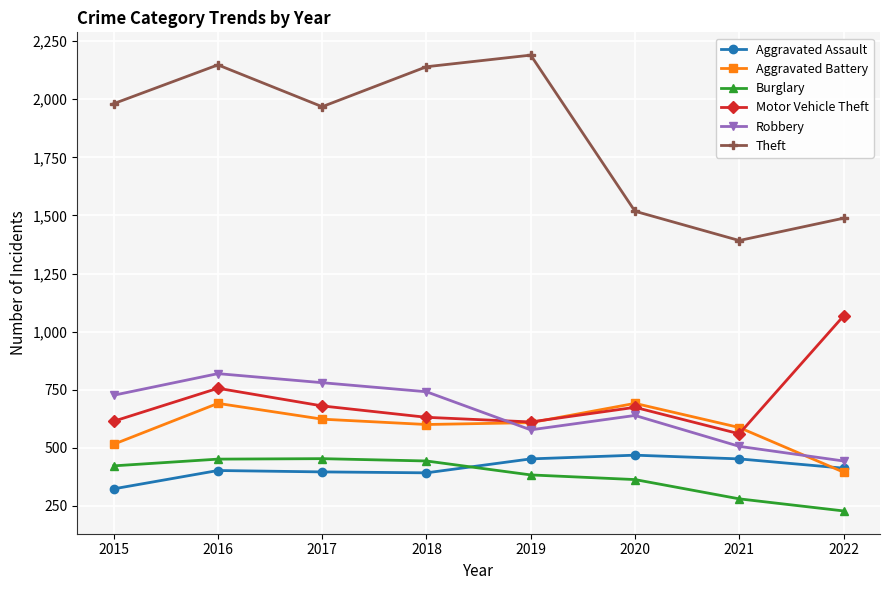

What is the sum of all Motor Vehicle Theft values?

5593